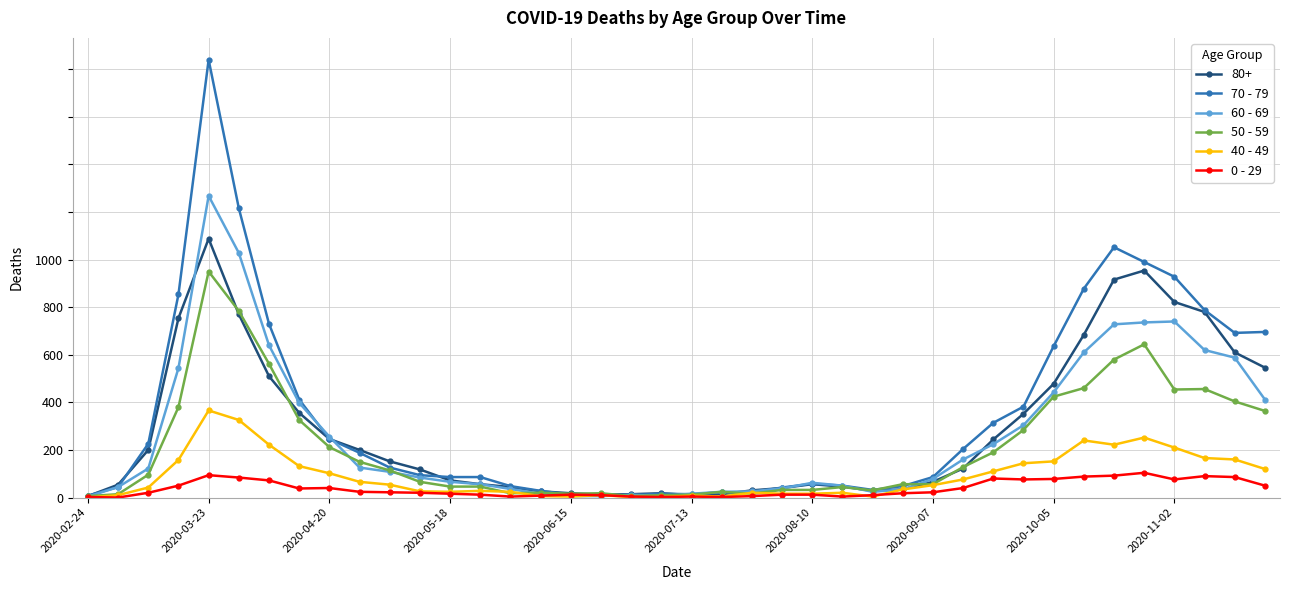

At how many categories does at least one series exceed 426?

7